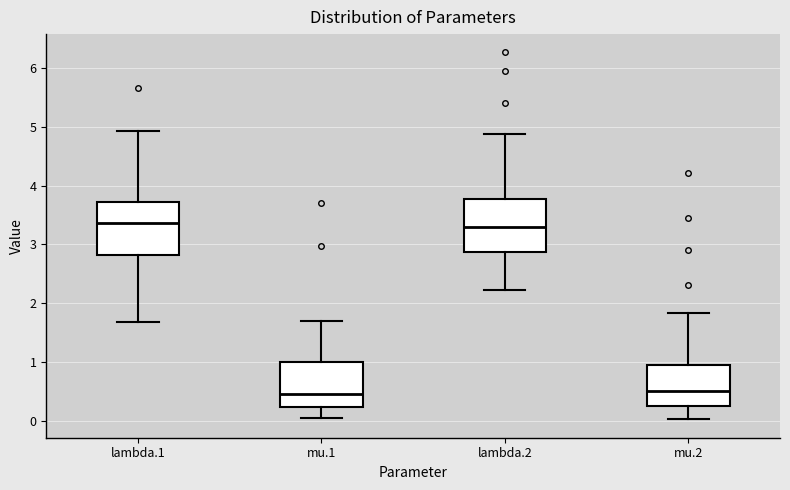

Reading left to right, read every box against the y-axis: the position of its median line, the range the box covers, and the ends of its whiskers. The values are not printed on the chart, so give them approximately, as read against the axis.

lambda.1: median 3.4, box 2.8 to 3.7, whiskers 1.7 to 4.9
mu.1: median 0.4, box 0.2 to 1.0, whiskers 0.0 to 1.7
lambda.2: median 3.3, box 2.9 to 3.8, whiskers 2.2 to 4.9
mu.2: median 0.5, box 0.2 to 1.0, whiskers 0.0 to 1.8